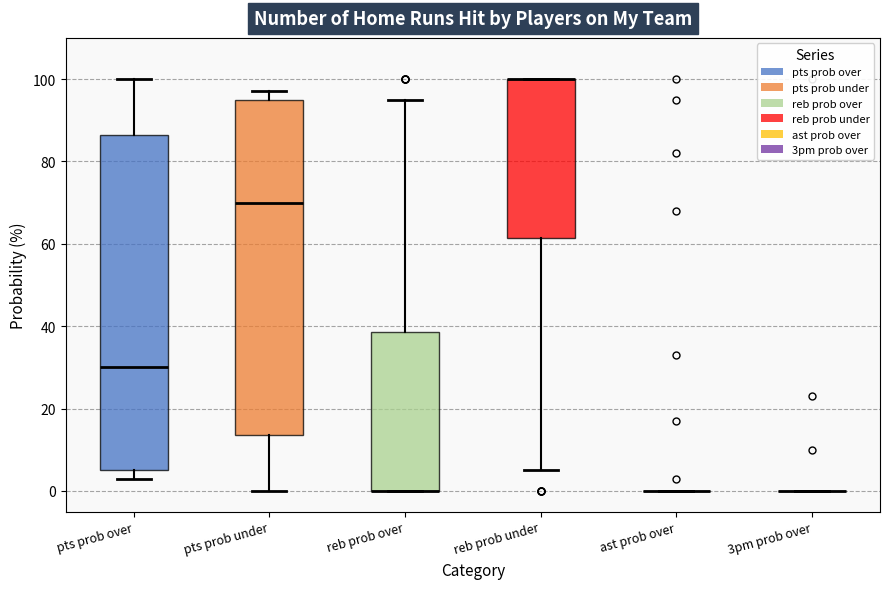

Reading left to right, read every box against the y-axis: the position of its median line, the range the box covers, and the ends of its whiskers. The values are not printed on the chart, so give them approximately, as read against the axis.

pts prob over: median 30, box 6 to 86, whiskers 4 to 100
pts prob under: median 70, box 14 to 96, whiskers 0 to 98
reb prob over: median 0 (drawn on the box's lower edge), box 0 to 38, whiskers 0 to 96
reb prob under: median 100 (drawn on the box's upper edge), box 62 to 100, whiskers 6 to 100
ast prob over: box collapsed to a line at 0, whiskers 0 to 0
3pm prob over: box collapsed to a line at 0, whiskers 0 to 0